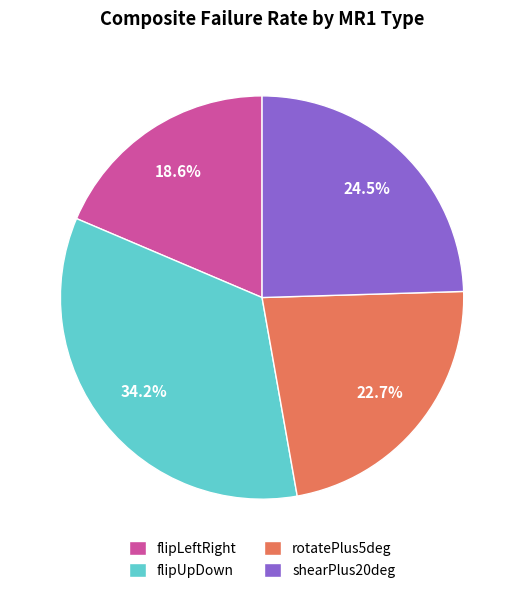

What is the ratio of the value at shearPlus20deg to the value at flipUpDown?

0.7